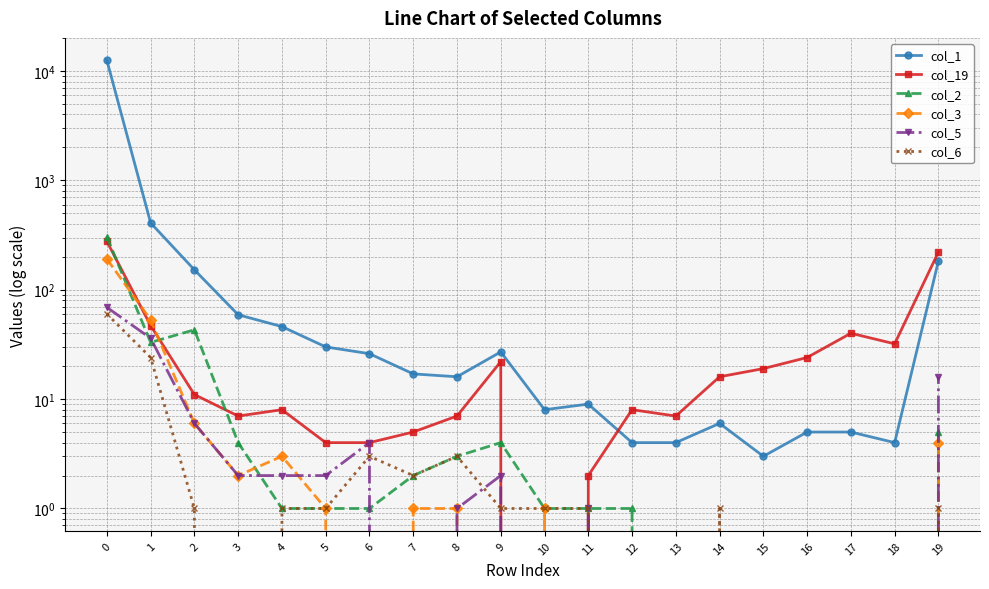

The col_6 series shows -40 at 18. True or false?

False